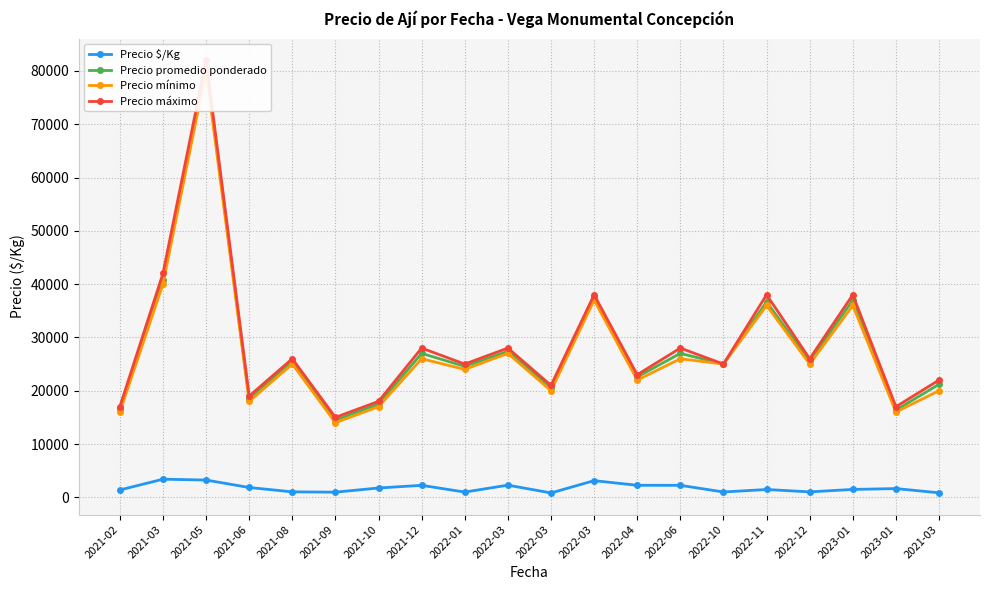

True or false: Precio $/Kg has more than 2 interior local peaks.

True